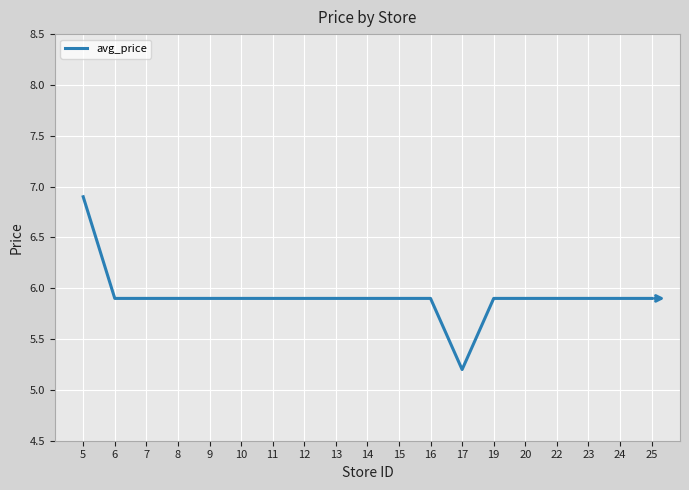

What is the average value?

5.9